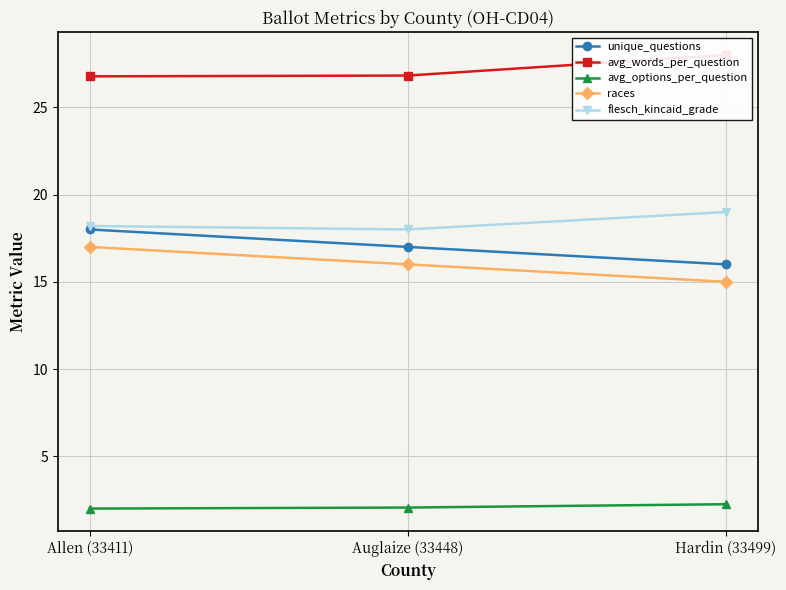

The value of avg_words_per_question at Hardin (33499) is 28.0. True or false?

True